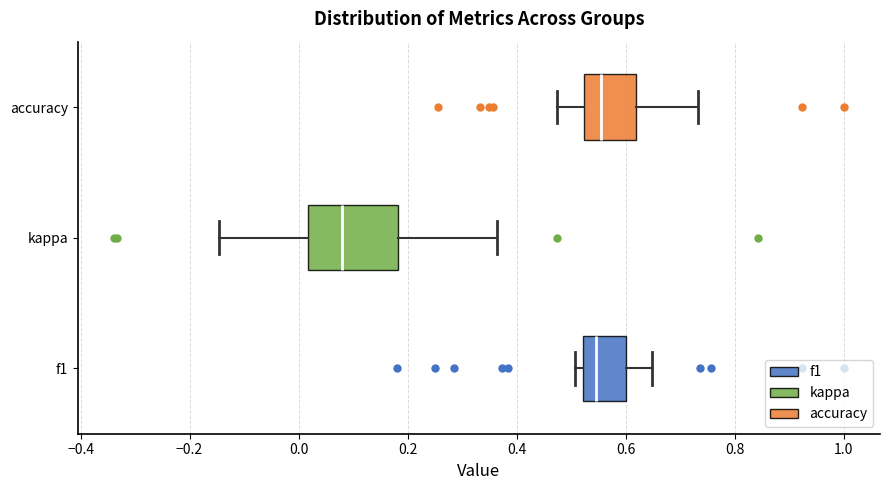

Reading bottom to top, transcribe this box plot: for each box, give where its median line is, the range the box spans, and where its two whiskers end, as read against the x-axis. The values are not printed on the chart, so give them approximately, as read against the axis.

f1: median 0.54, box 0.52 to 0.60, whiskers 0.50 to 0.64
kappa: median 0.08, box 0.02 to 0.18, whiskers -0.14 to 0.36
accuracy: median 0.56, box 0.52 to 0.62, whiskers 0.48 to 0.74